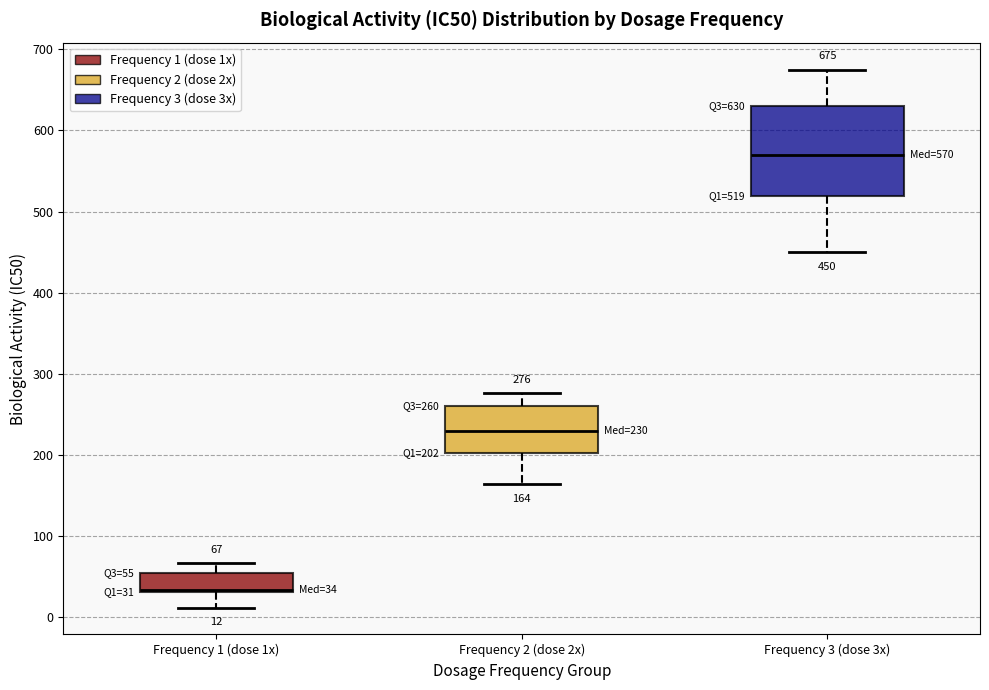

Which box's median line is the highest?

Frequency 3 (dose 3x)